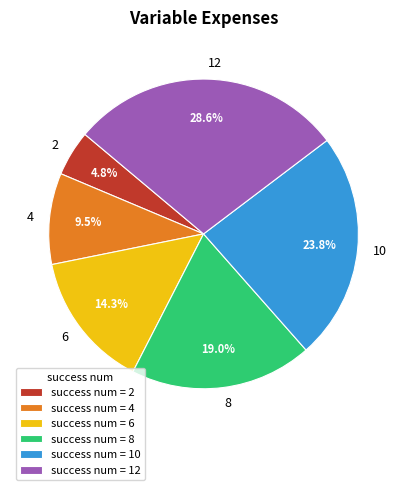

Is there a majority slice in this chart?

No